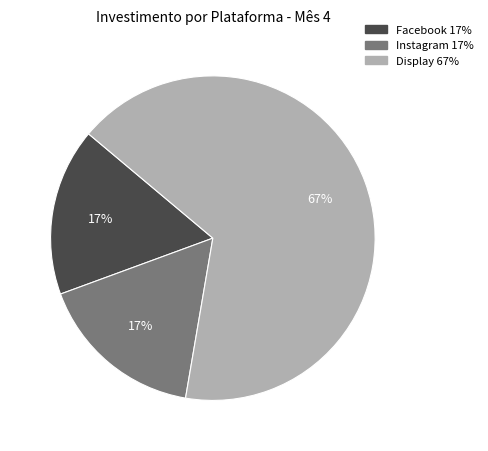

What is the ratio of the value at Instagram to the value at Display?

0.3